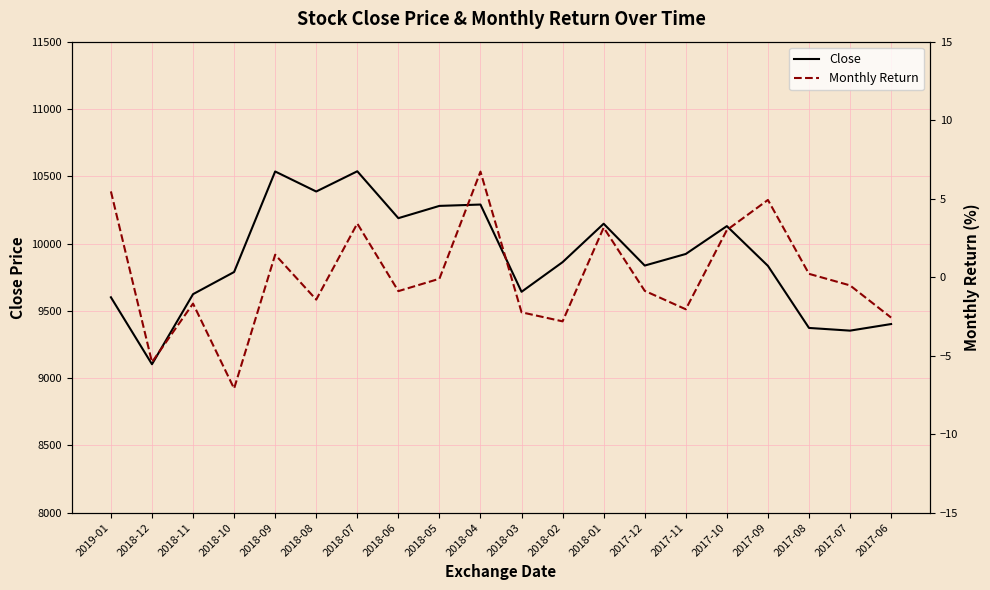

At which label does Monthly Return reach its peak?

2018-04